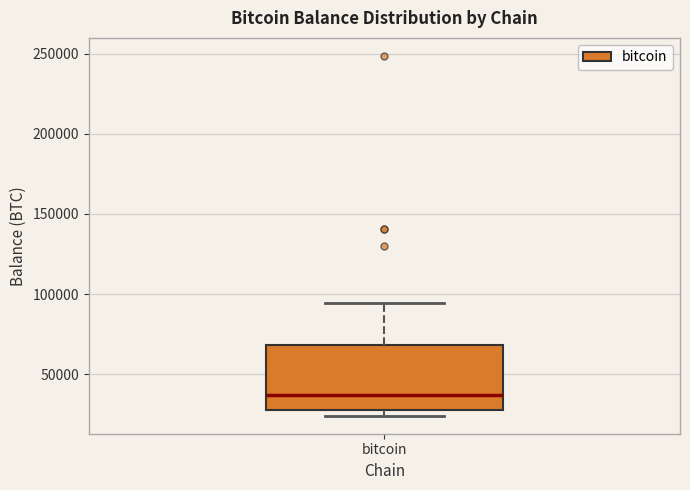

Transcribe this box plot: give where the median line is, the range the box spans, and where the two whiskers end, as read against the y-axis. The values are not printed on the chart, so give them approximately, as read against the axis.

median 35000, box 30000 to 70000, whiskers 25000 to 95000